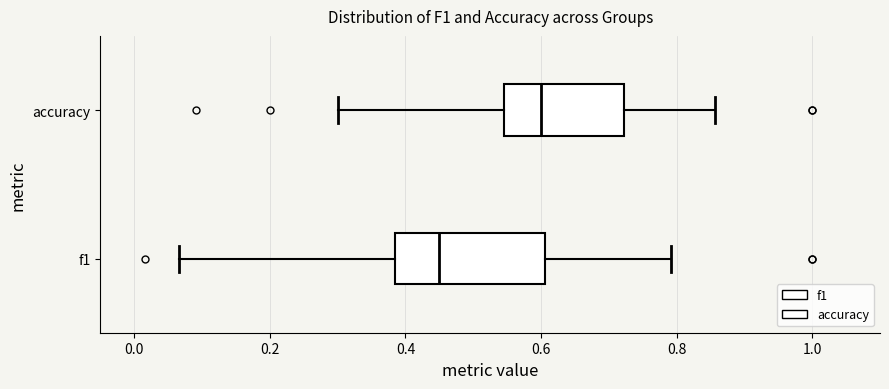

Reading bottom to top, transcribe this box plot: for each box, give where its median line is, the range the box spans, and where its two whiskers end, as read against the x-axis. The values are not printed on the chart, so give them approximately, as read against the axis.

f1: median 0.46, box 0.38 to 0.60, whiskers 0.06 to 0.80
accuracy: median 0.60, box 0.54 to 0.72, whiskers 0.30 to 0.86